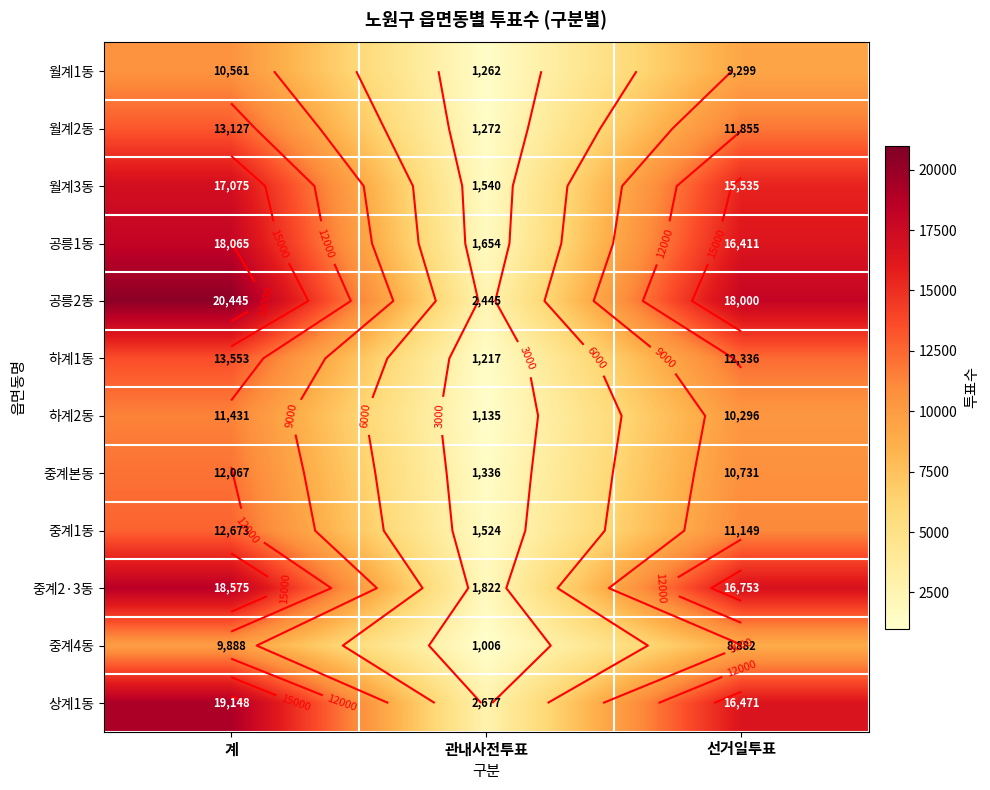

How many distinct data groups are displayed?

12